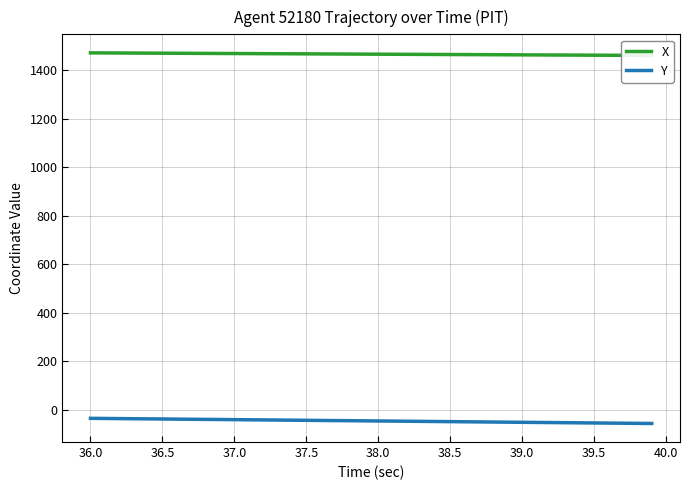

True or false: Y has a value of -50.4 at 39.0.

True